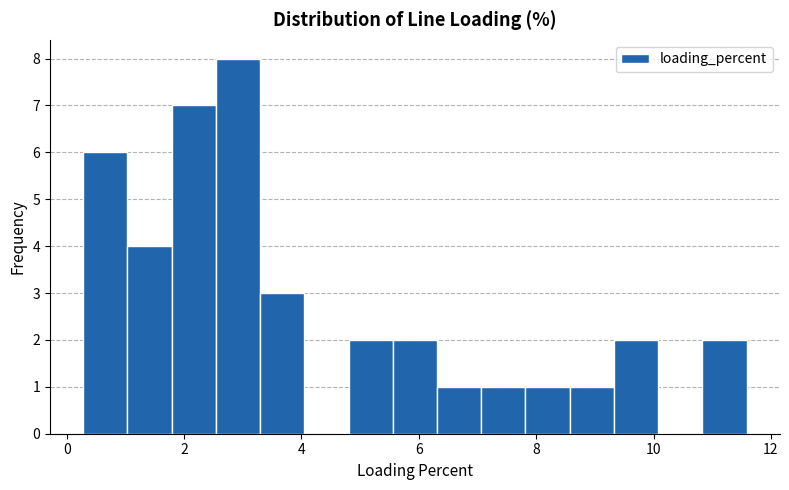

Around what value on the x-axis is the tallest bar? Give the approximate position of its centre, as read against the axis.

3.0